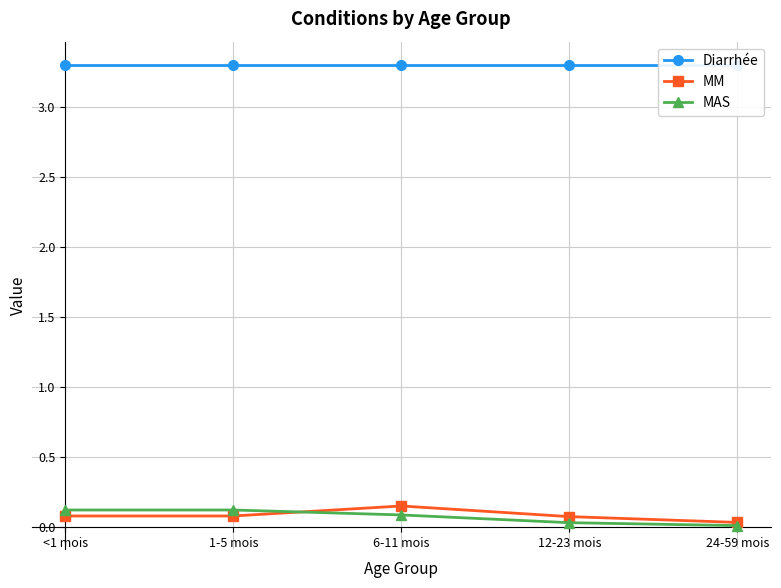

Which series has the largest total across all categories?

Diarrhée